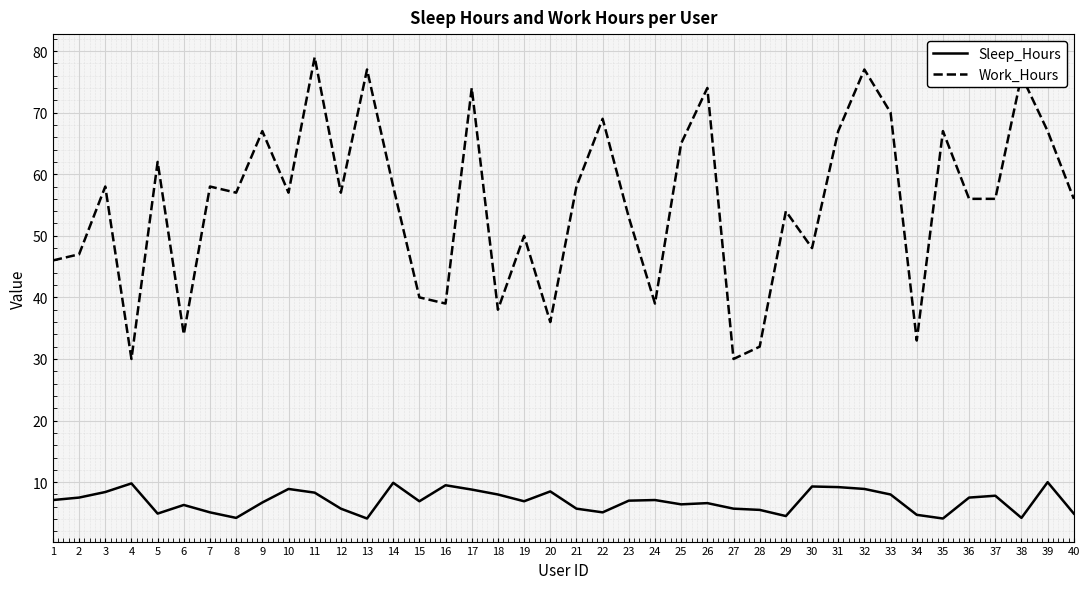

True or false: Work_Hours and Sleep_Hours intersect in this chart.

False